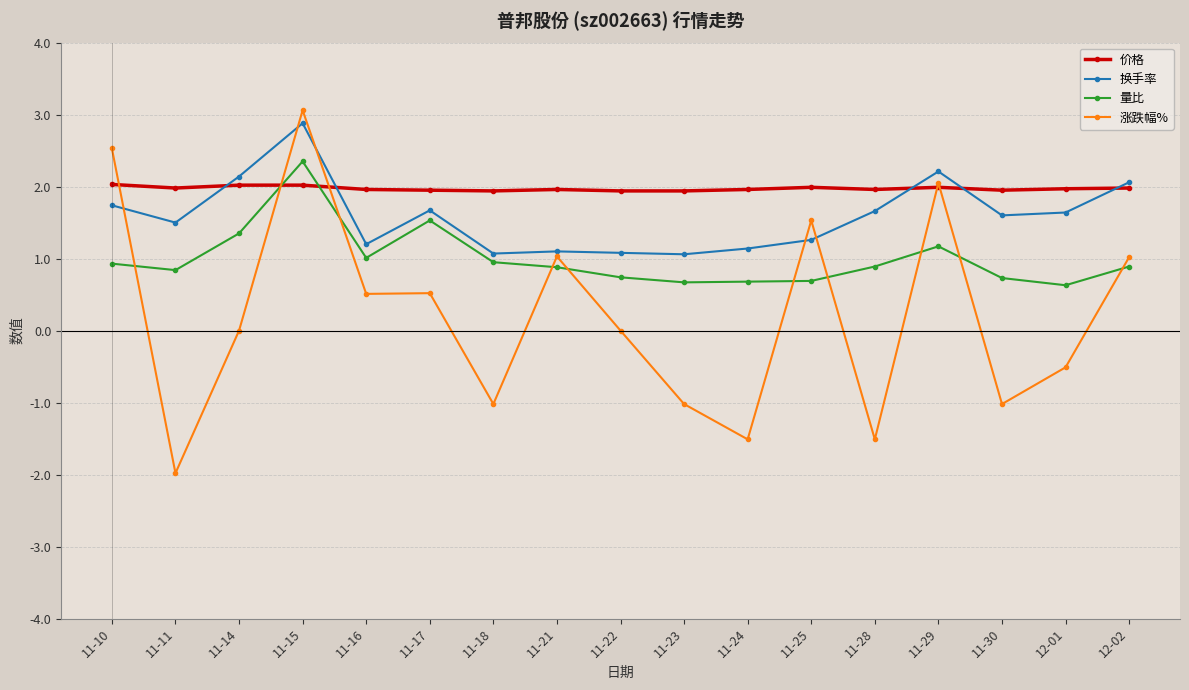

Read the 价格 value at 11-22.

1.9